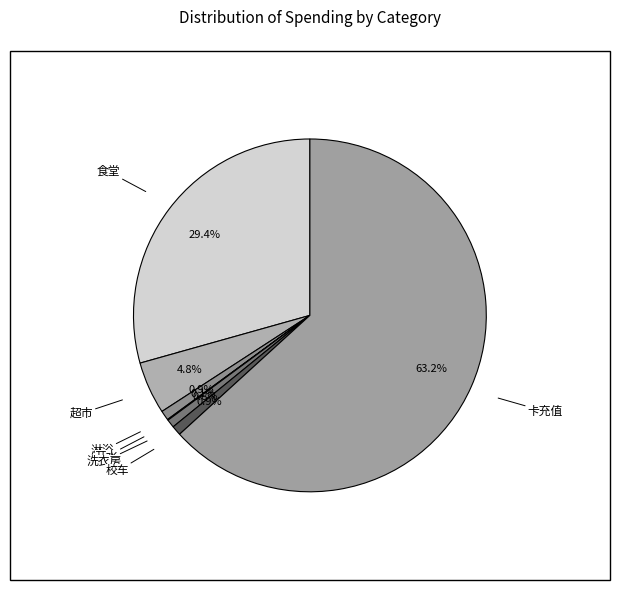

To the nearest percent, what is the average slice percentage?

14%